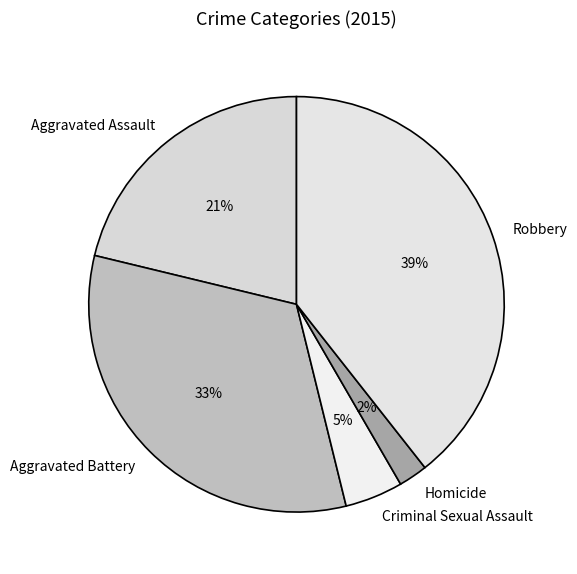

The Homicide slice represents 12% of the pie. True or false?

False